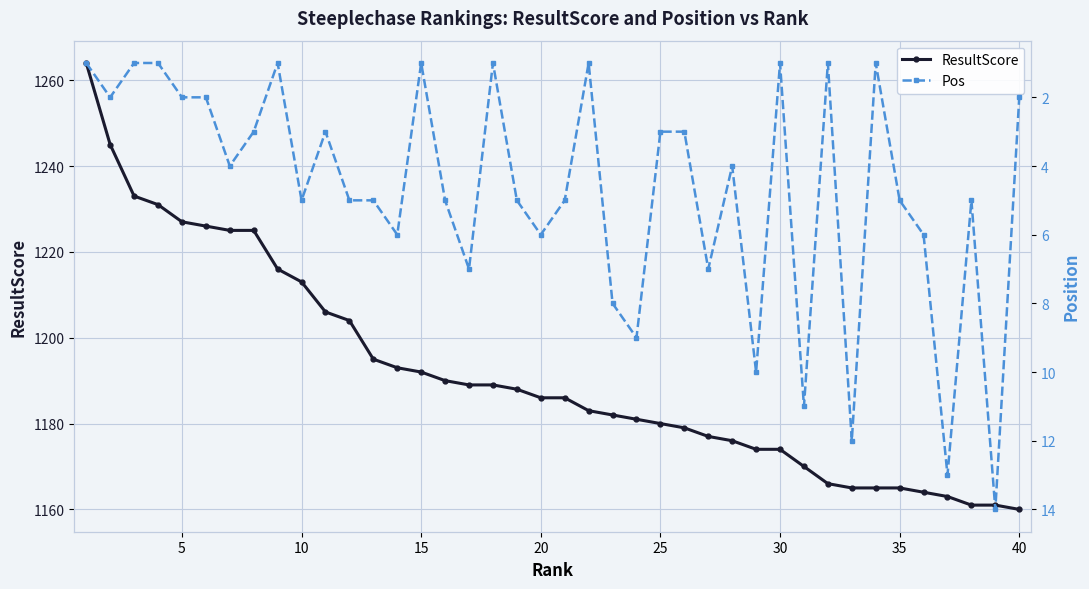

True or false: ResultScore and Pos cross at least once.

False